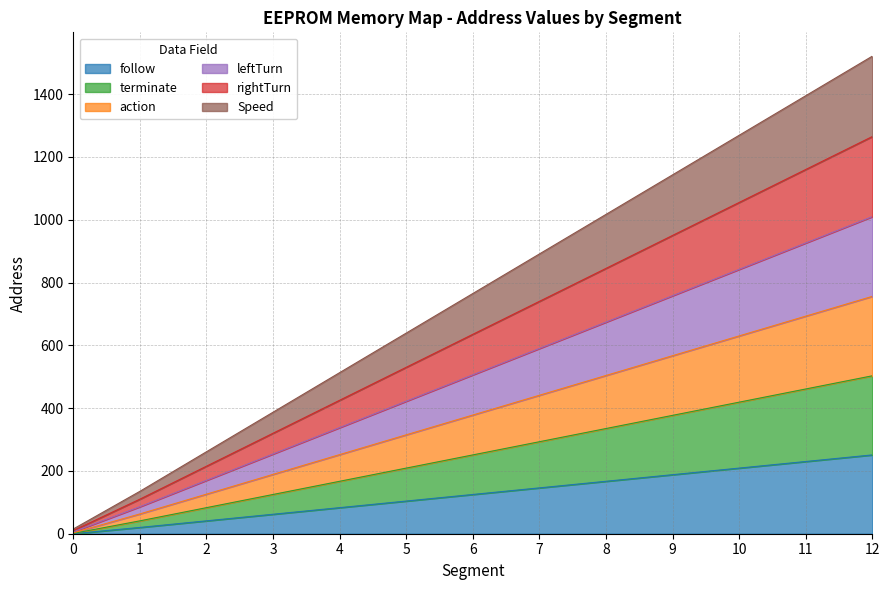

Rank the categories by rightTurn value from lowest to highest.

0, 1, 2, 3, 4, 5, 6, 7, 8, 9, 10, 11, 12